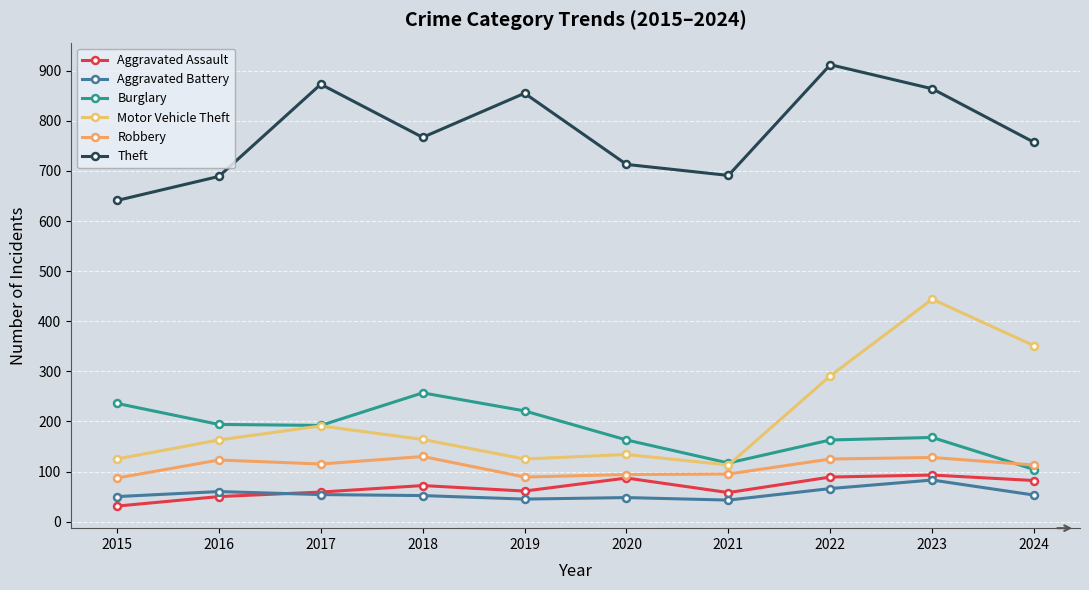

Rank the series by their maximum value, from highest to lowest.

Theft, Motor Vehicle Theft, Burglary, Robbery, Aggravated Assault, Aggravated Battery